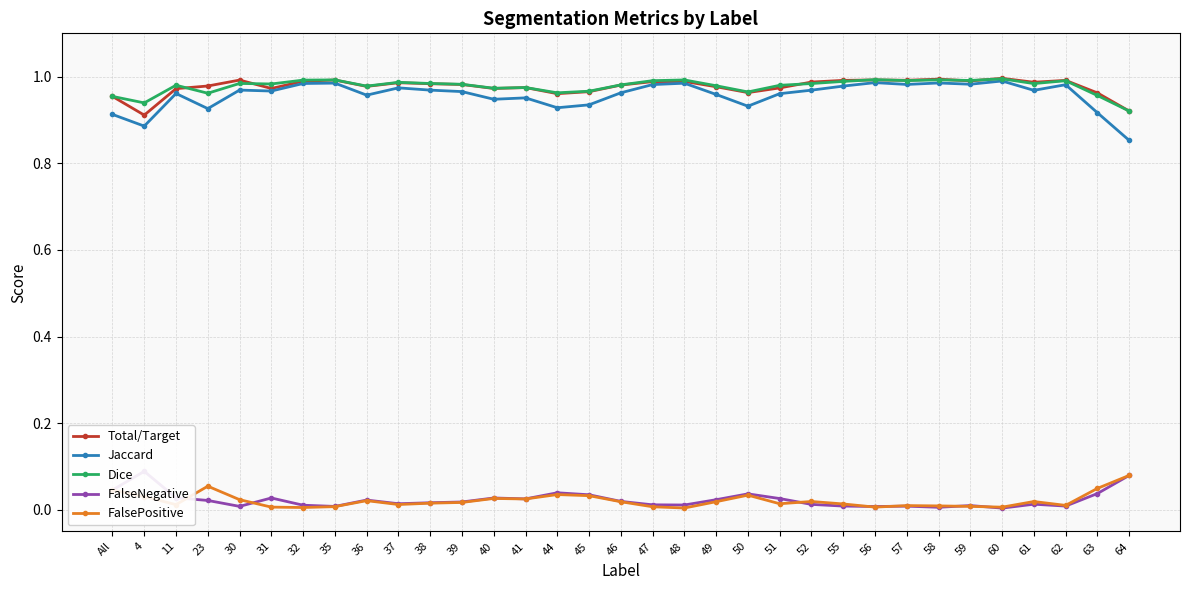

List the labels in order of Jaccard value, largest first.

60, 56, 58, 35, 48, 32, 59, 57, 47, 62, 55, 37, 30, 38, 52, 61, 31, 39, 46, 11, 51, 49, 36, 41, 40, 45, 50, 44, 23, 63, All, 4, 64